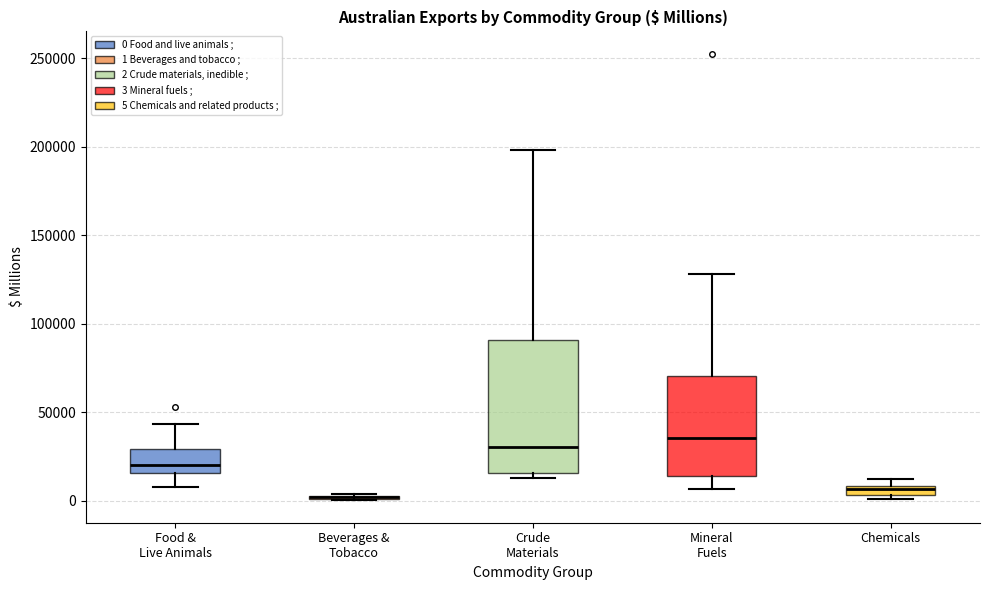

Where does the median line of the box for Crude Materials sit on the y-axis? The values are not printed on the chart, so give them approximately, as read against the axis.

30000